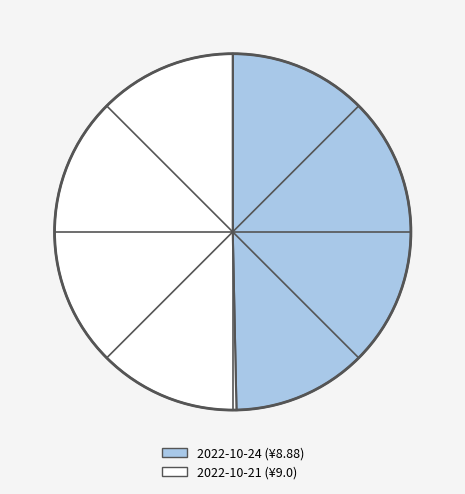

Is the sum of 2022-10-21 and 2022-10-24 greater than half?

Yes